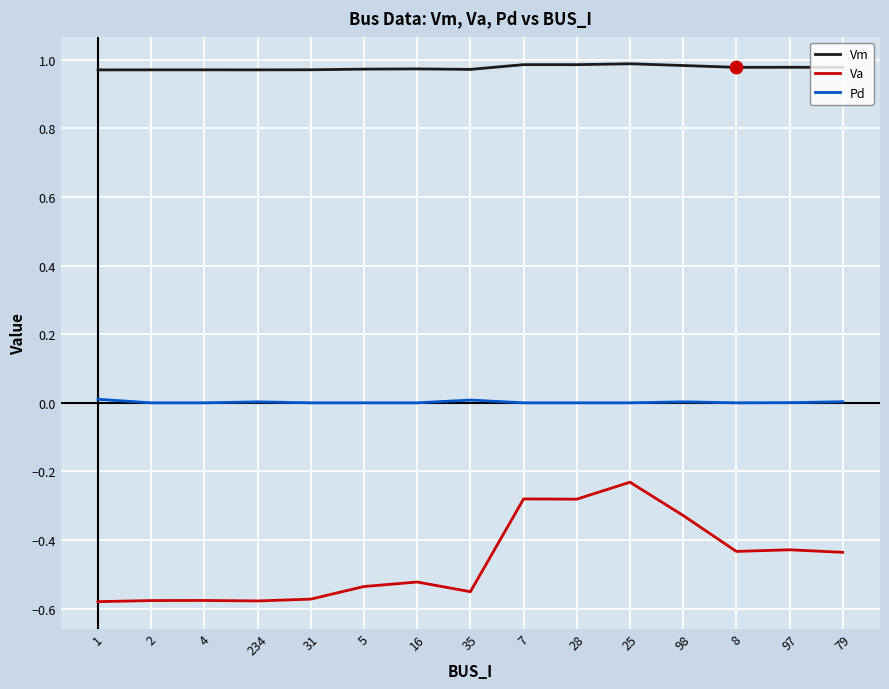

At which category is the sum across all series the highest?

25